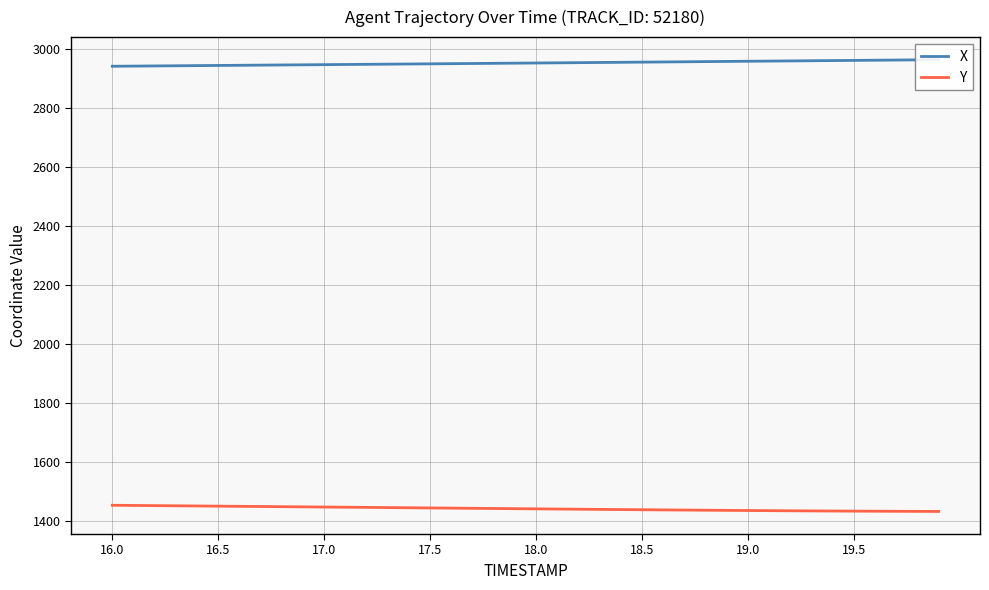

What is the average value of the X series?

2952.6